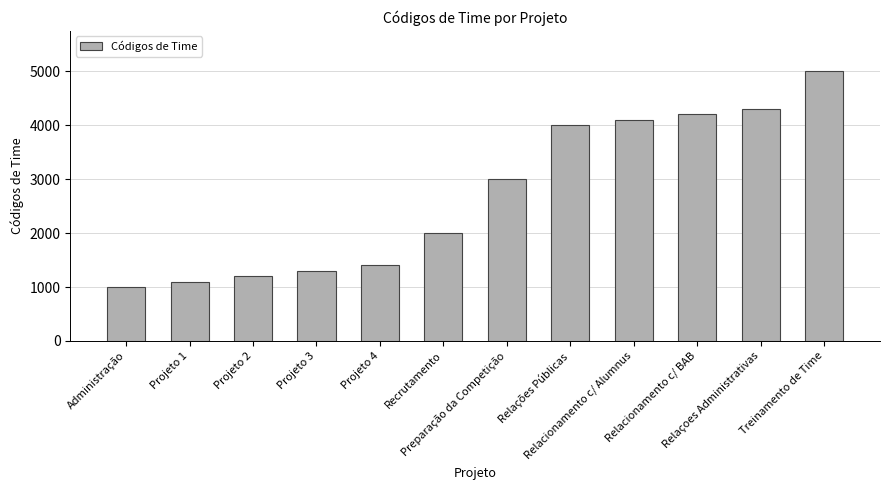

What is the sum of all values?

32600